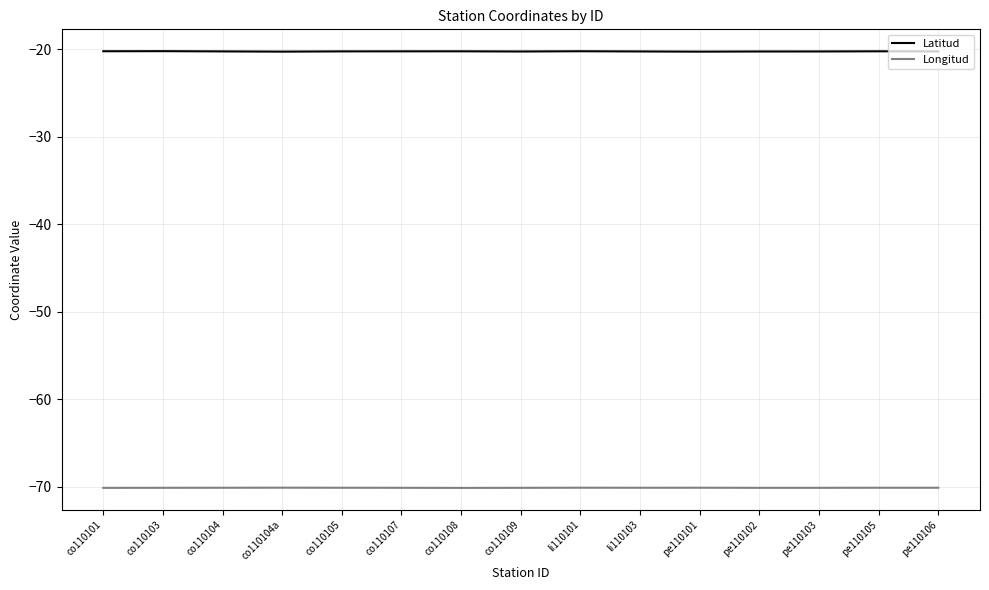

What position from the right is co110107?

10